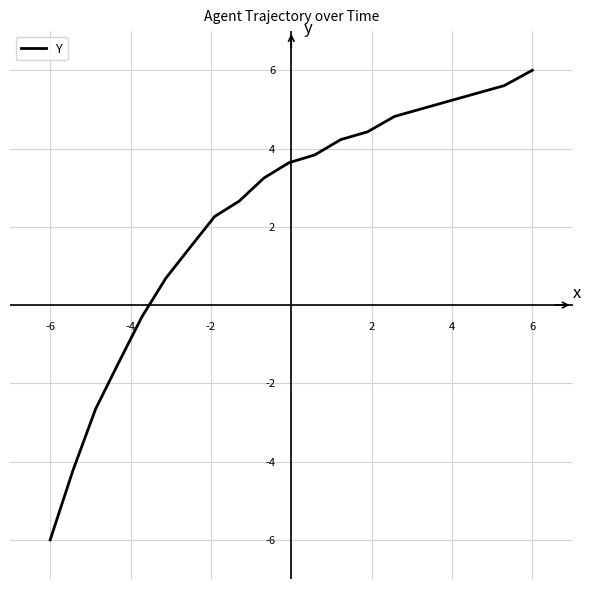

Is this an area chart (filled region under the line)?

No